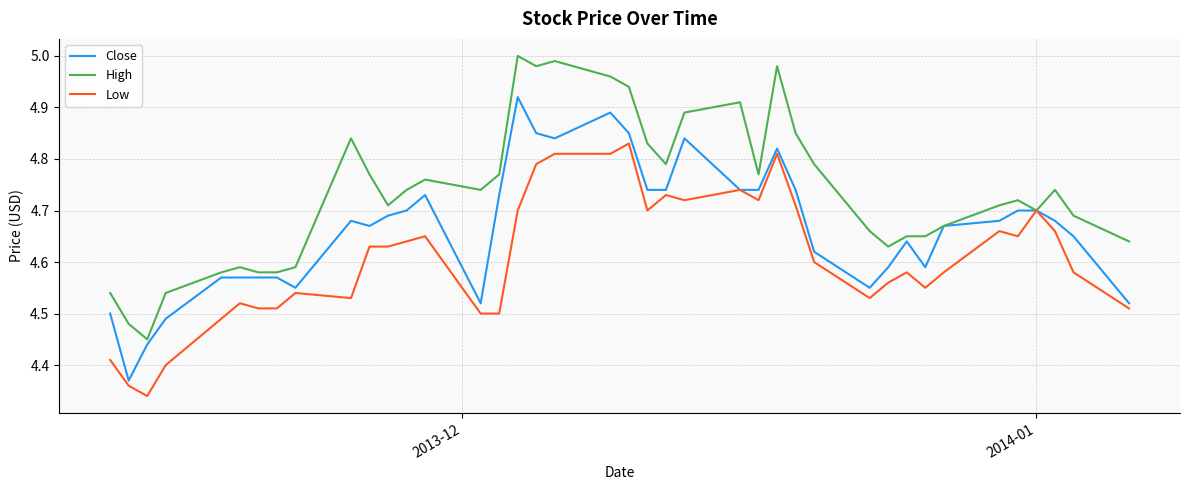

Rank the series by their maximum value, from lowest to highest.

Low, Close, High